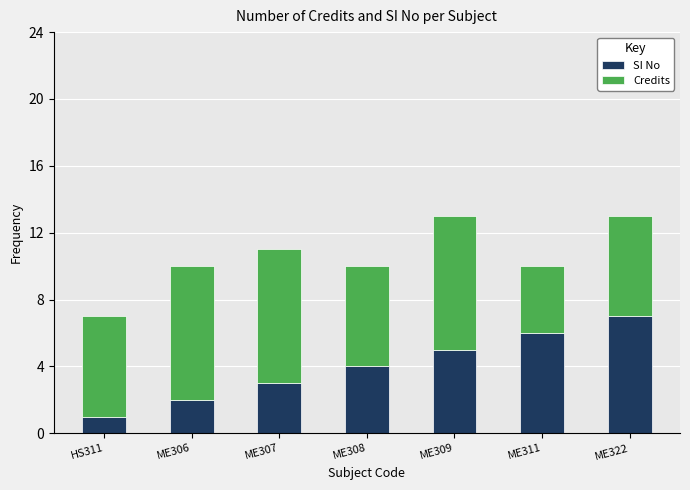

The value of SI No at ME311 is 6. True or false?

True